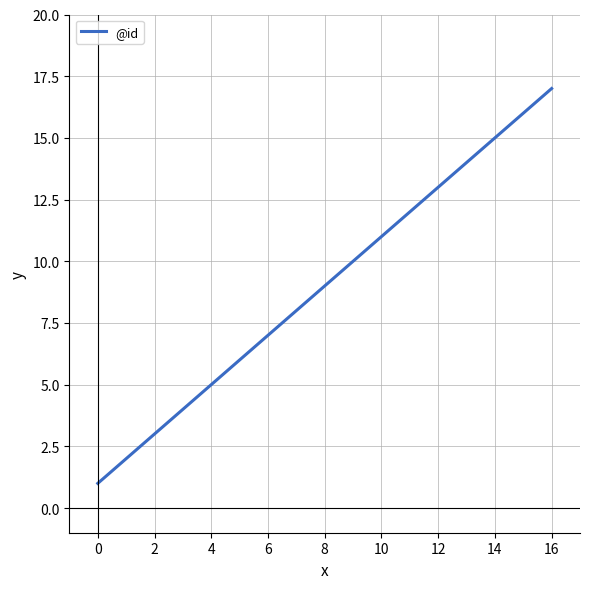

What is the difference between the maximum and minimum values?

16